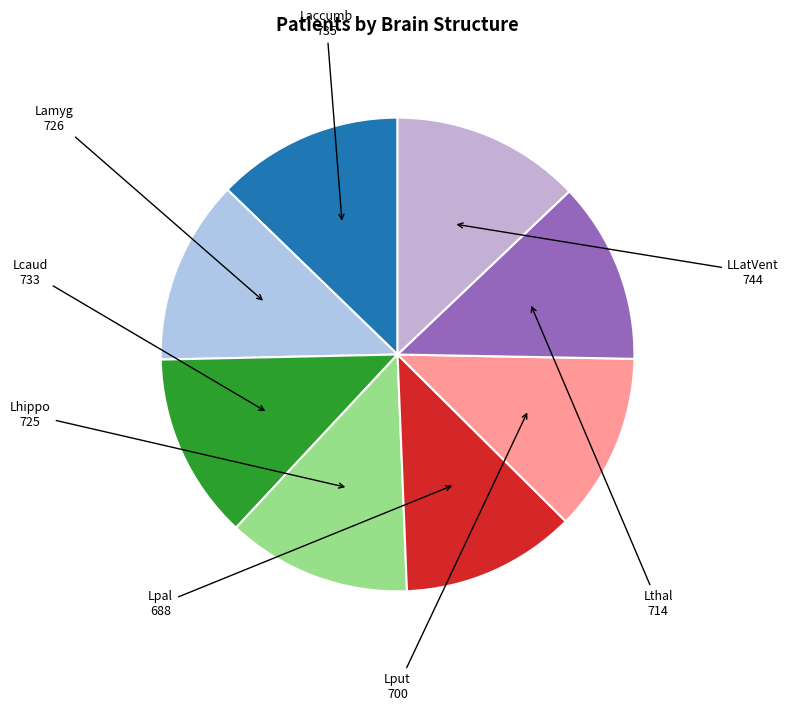

To the nearest percent, what is the difference between the largest and smallest slice percentages?

1%